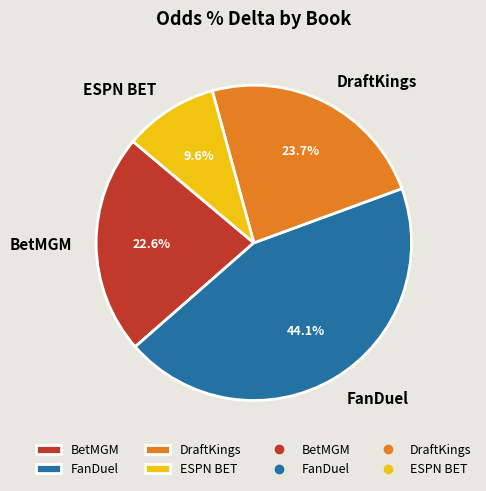

Does any single category account for the majority?

No